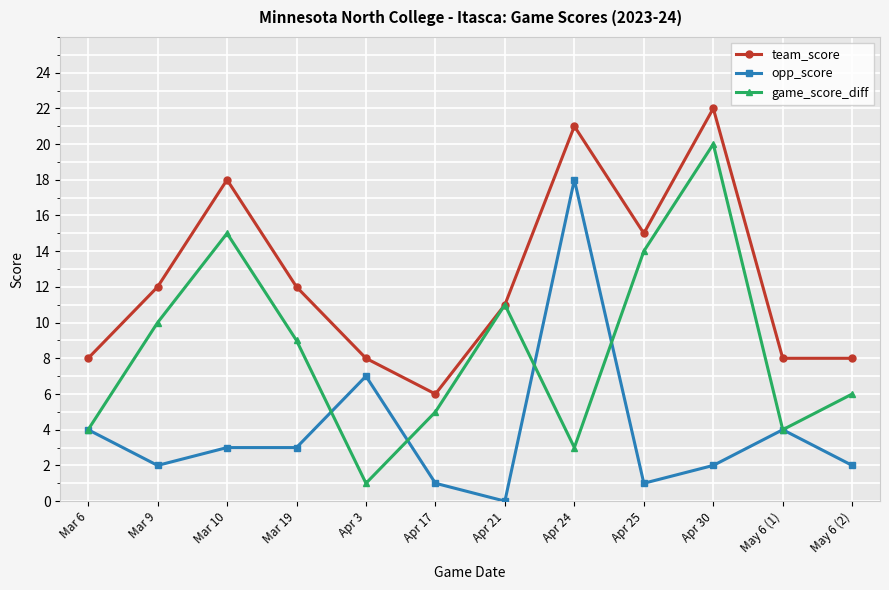

What is the spread (max minus min) of values at Apr 3?

7